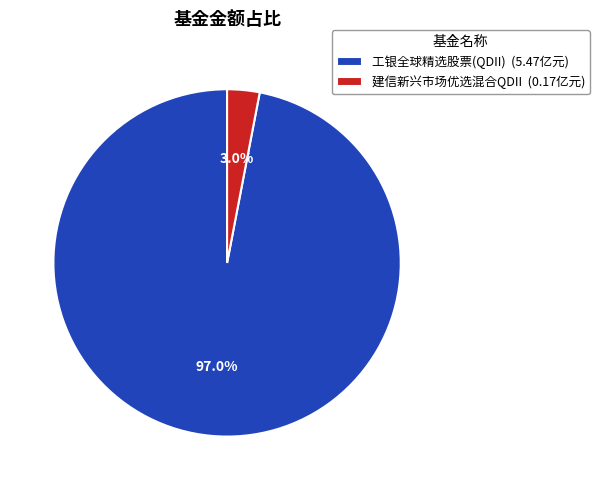

What percentage is NOT represented by 工银全球精选股票(QDII)?

3.0%